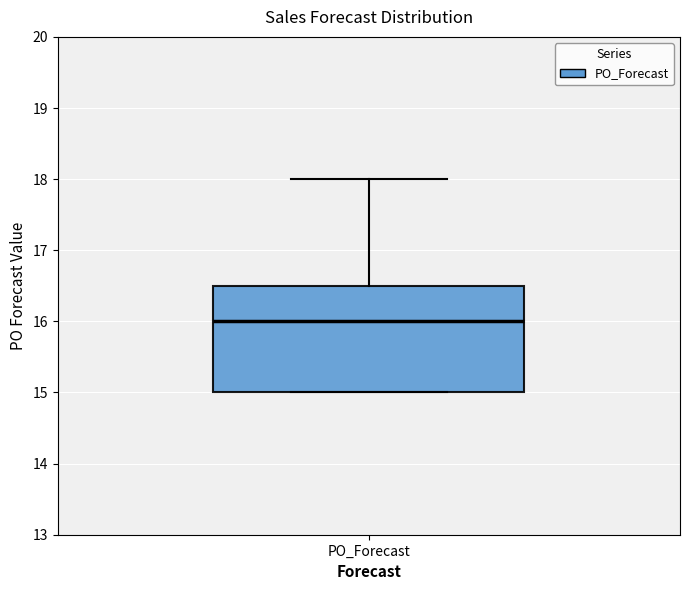

Where does the upper whisker of the box for PO_Forecast end on the y-axis? The values are not printed on the chart, so give them approximately, as read against the axis.

18.0